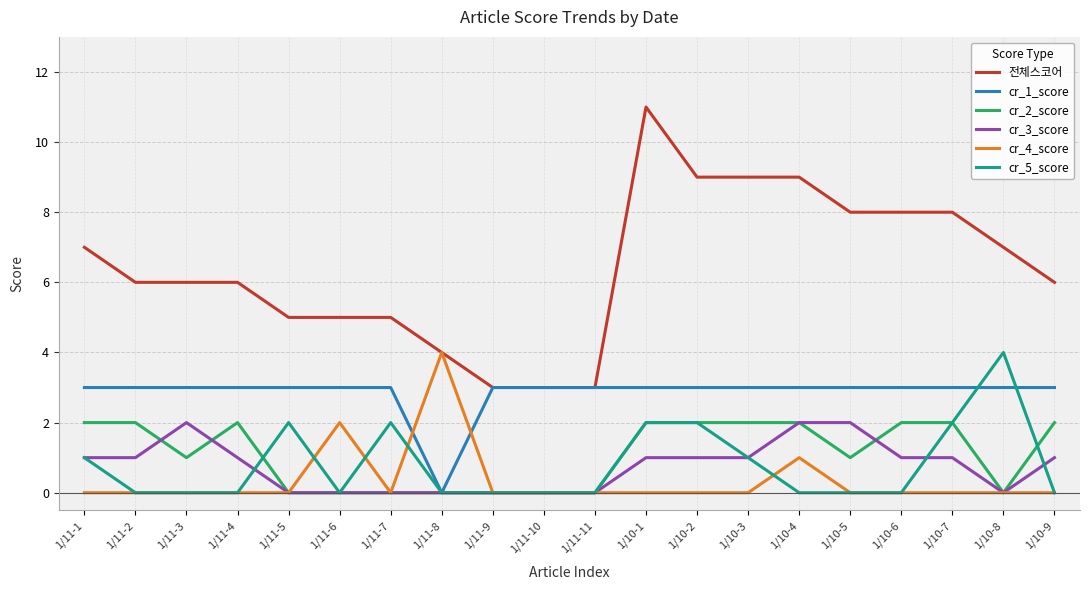

Which series has the widest spread of values?

전체스코어